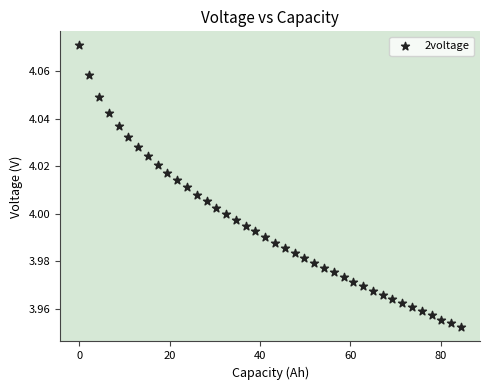

What is the range of X values (max minus min)?

84.5